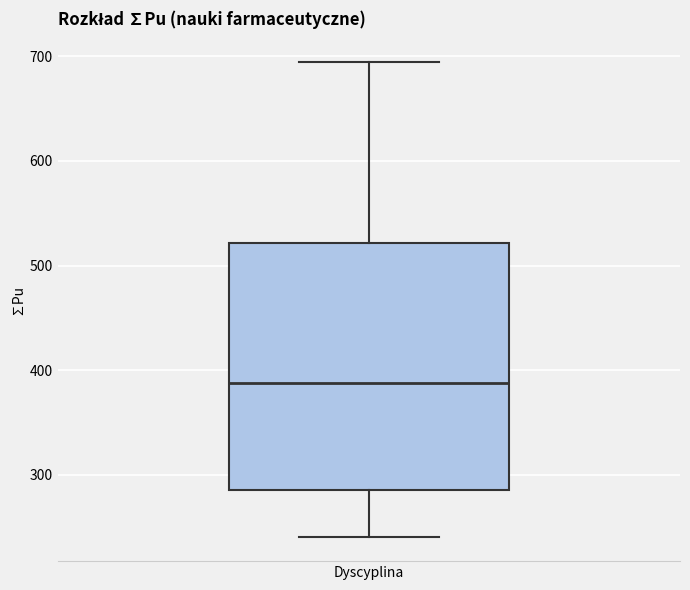

Where is the lower edge of the box for Dyscyplina on the y-axis? The values are not printed on the chart, so give them approximately, as read against the axis.

290